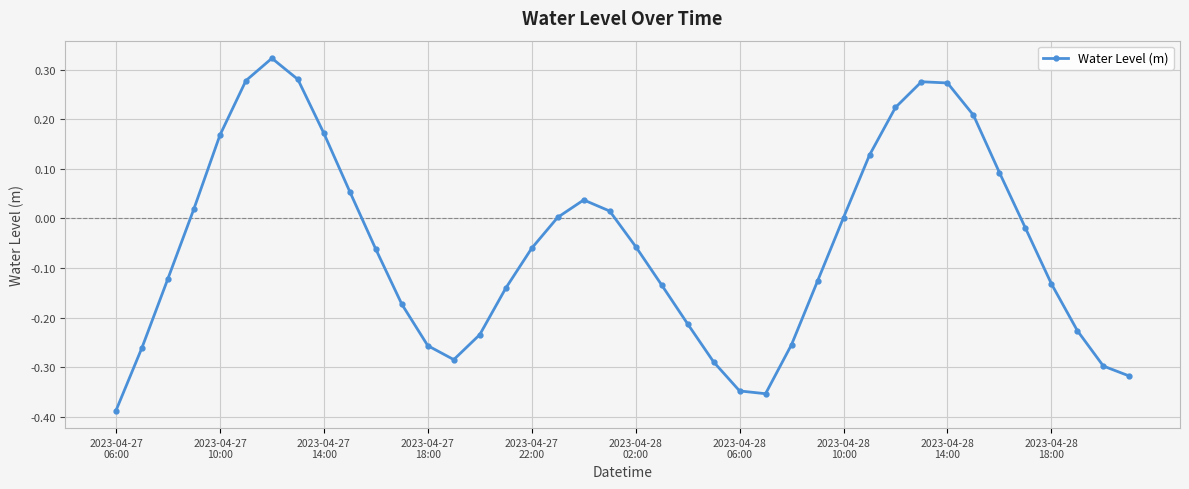

What is the difference between the maximum and minimum values?

0.7